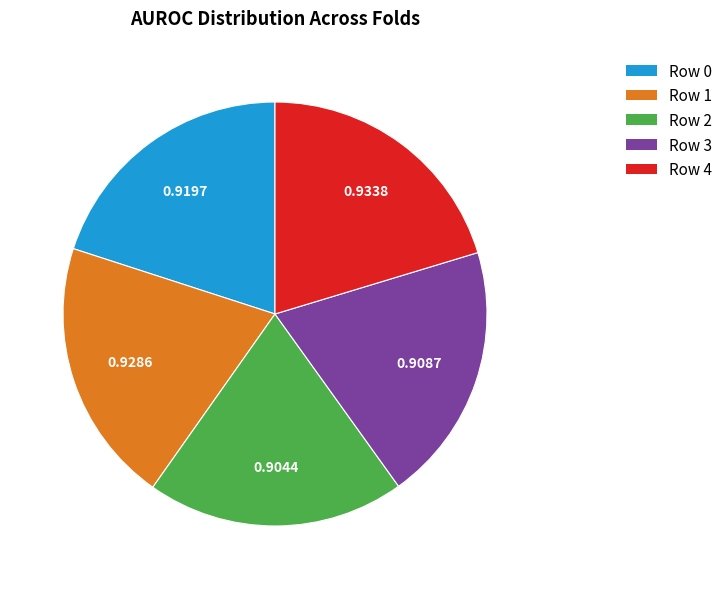

Is there a majority slice in this chart?

No